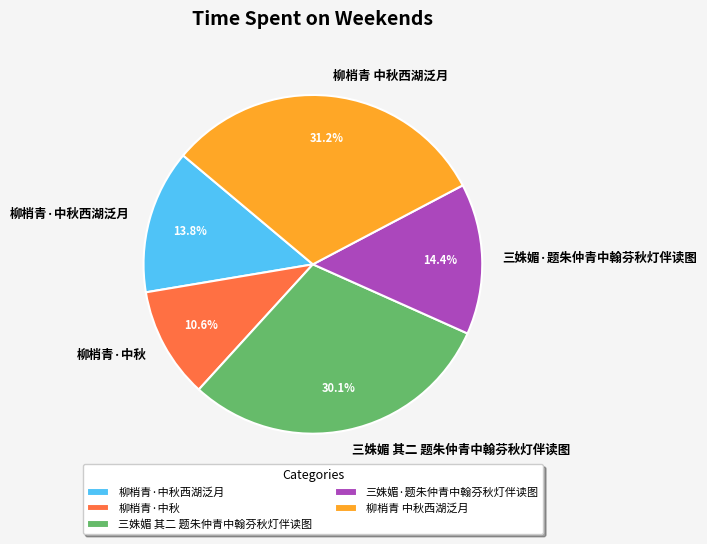

The 柳梢青 中秋西湖泛月 slice represents 42% of the pie. True or false?

False